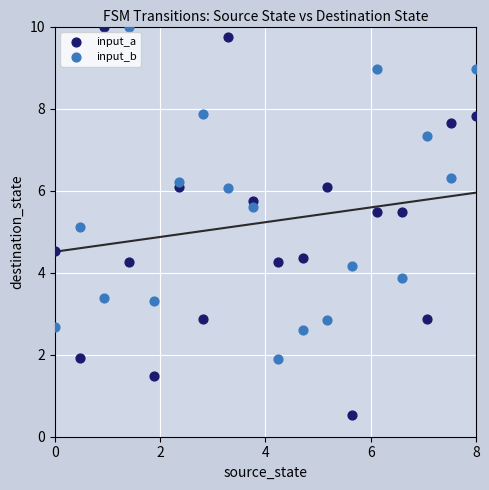

What are all the series names shown in the legend?

input_a, input_b